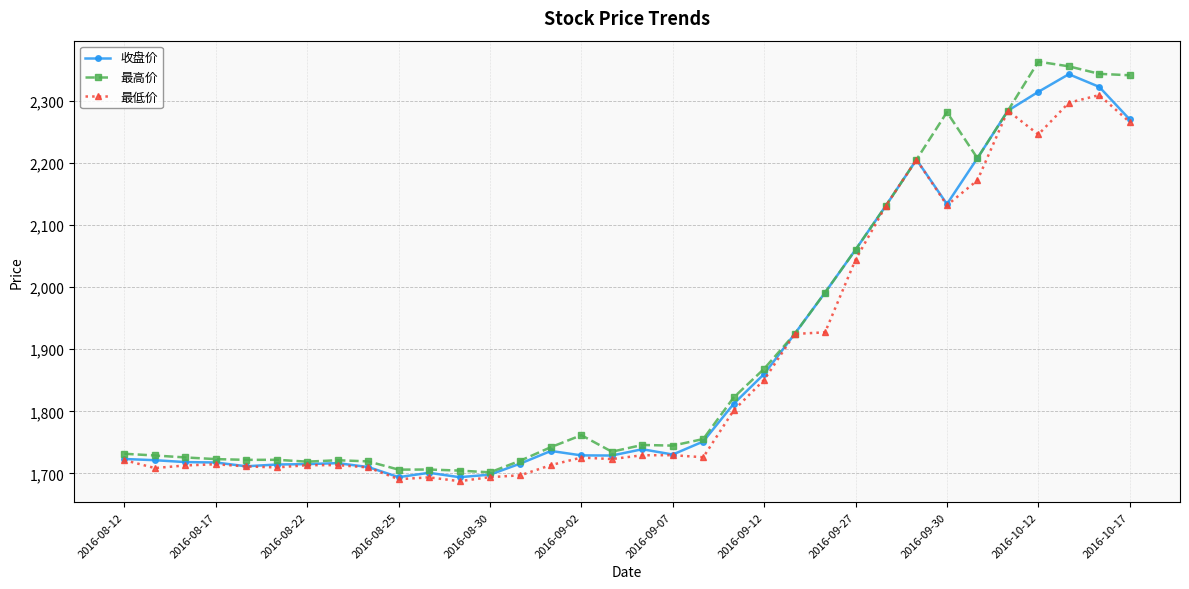

True or false: 收盘价 has more than 0 points higher than both neighbors.

True